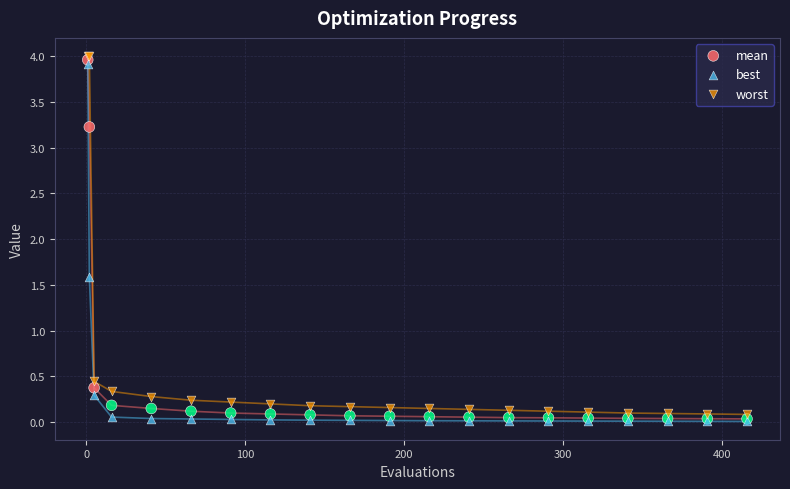

Across all series, what Y value is closest to 2?

1.6